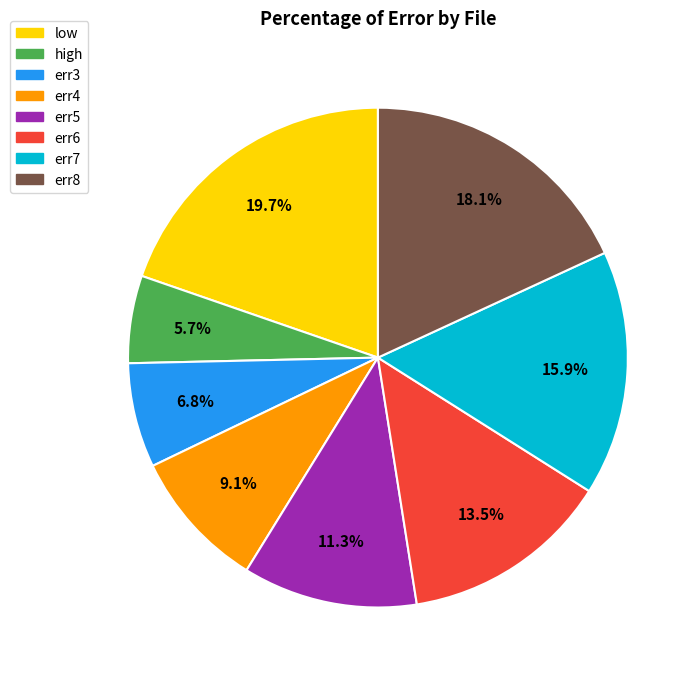

What percentage is NOT represented by high?

94.3%